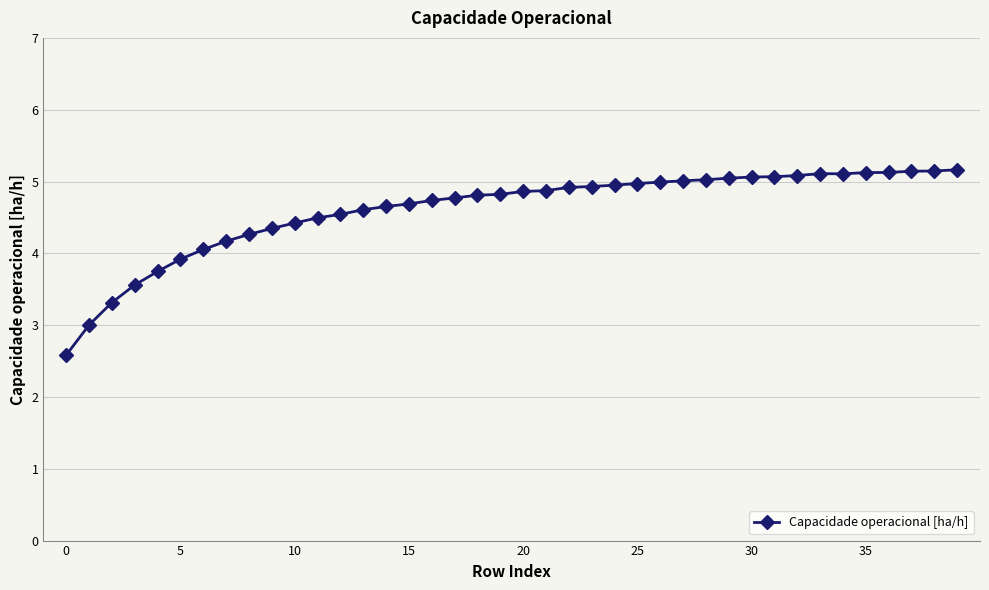

What is the value of the 2nd point from the left?

3.0